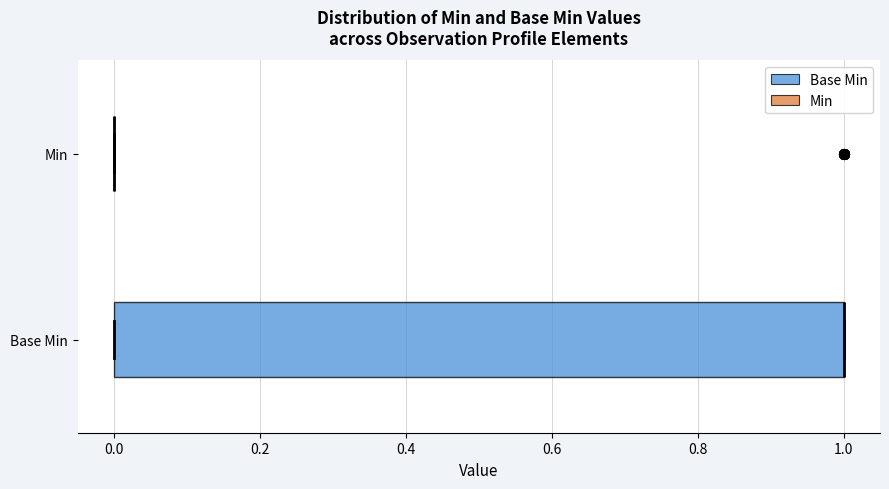

Comparing the boxes themselves (not the whiskers), which one is the widest?

Base Min